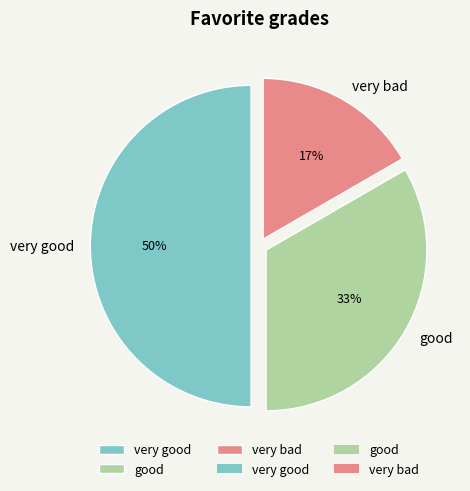

To the nearest percent, what is the difference between the good and very good slice percentages?

17%